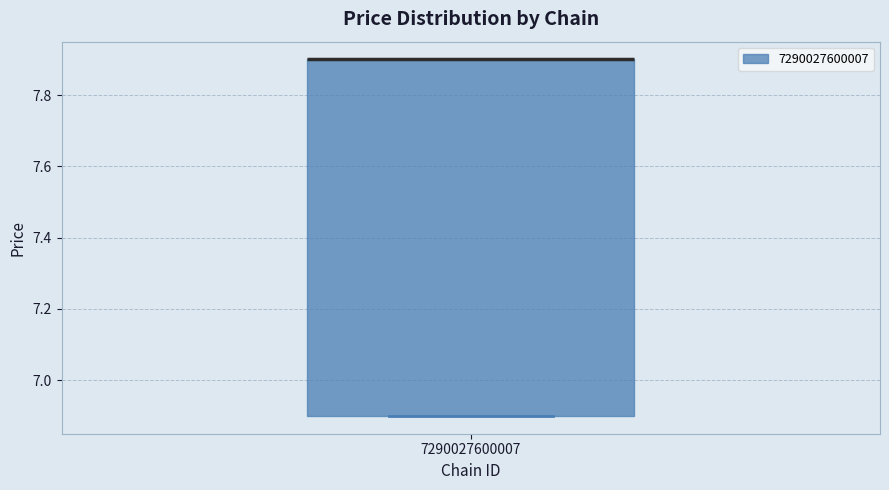

Read this box plot against the y-axis: the position of the median line, the range covered by the box, and the ends of both whiskers. The values are not printed on the chart, so give them approximately, as read against the axis.

median 7.9 (drawn on the box's upper edge), box 6.9 to 7.9, whiskers 6.9 to 7.9